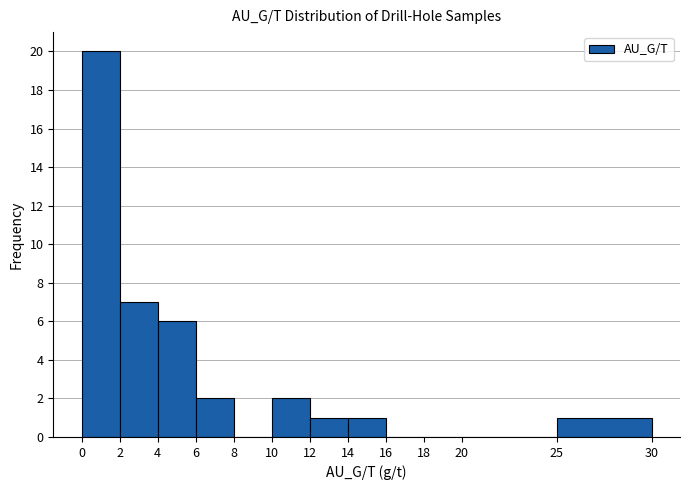

How tall is the bar that spans 10 to 12 on the x-axis? The values are not printed on the chart, so give them approximately, as read against the axis.

2